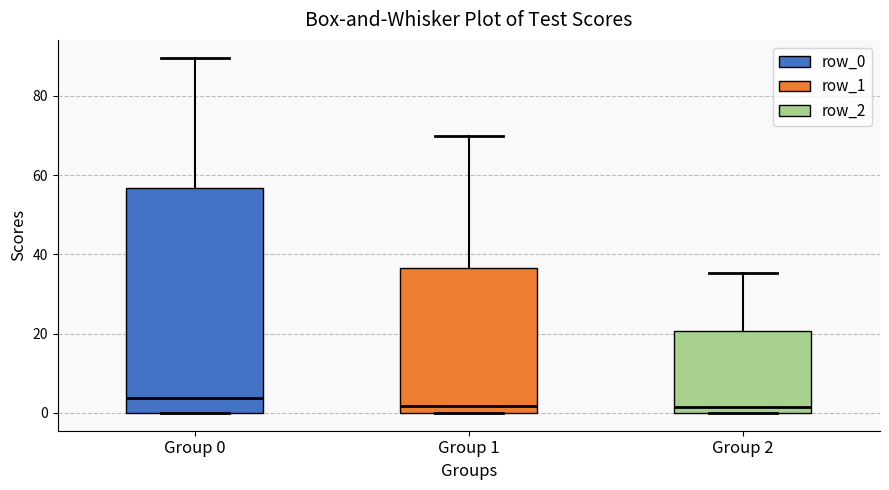

Where is the lower edge of the box for Group 1 on the y-axis? The values are not printed on the chart, so give them approximately, as read against the axis.

0